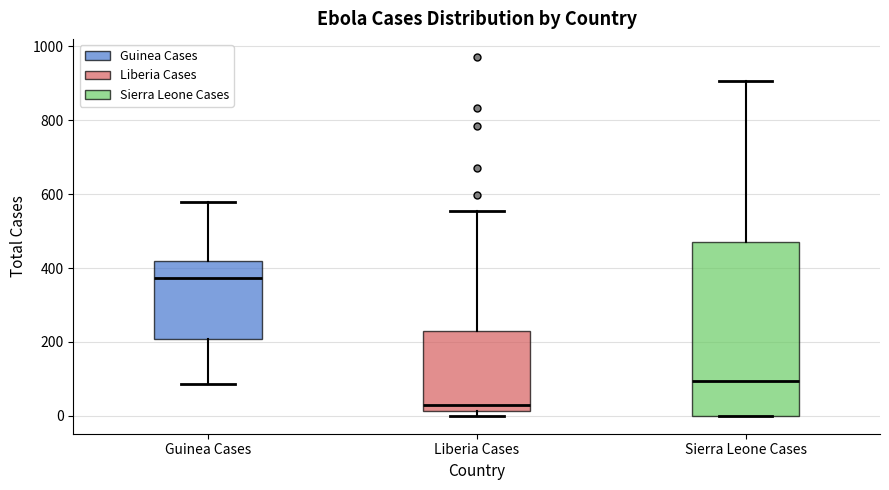

Which box is the tallest, from its lower edge to its upper edge?

Sierra Leone Cases